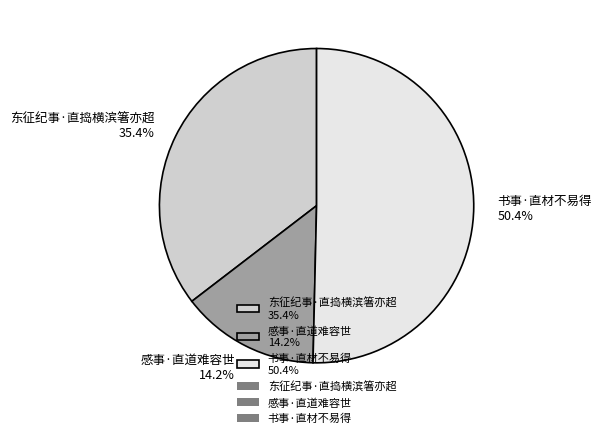

Is it true that 书事·直材不易得 is 39% of the pie?

False